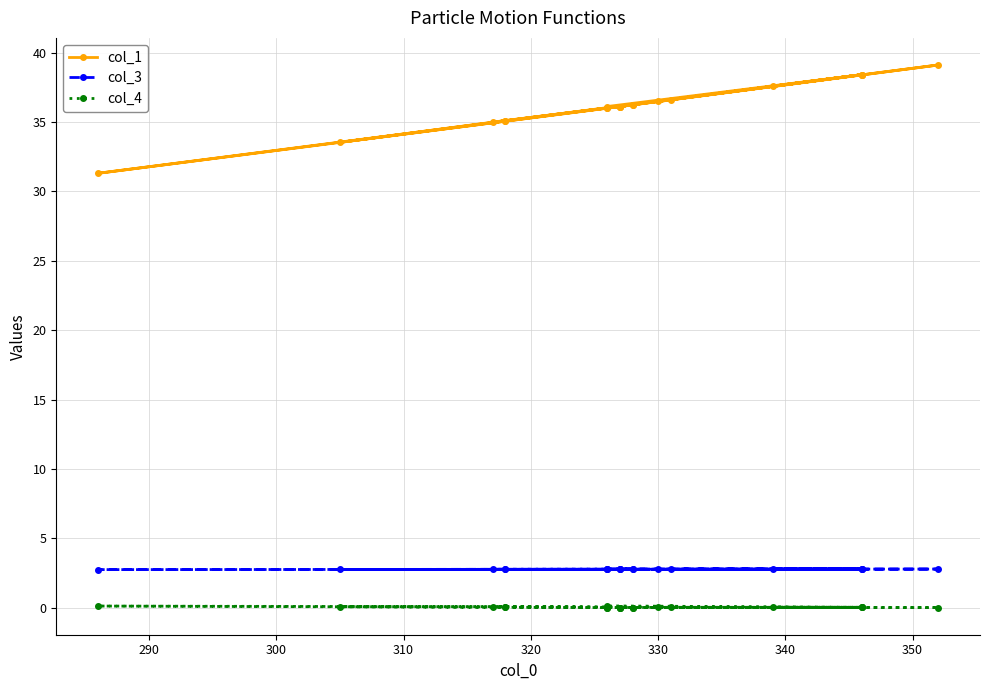

At how many categories does at least one series exceed 26?

20